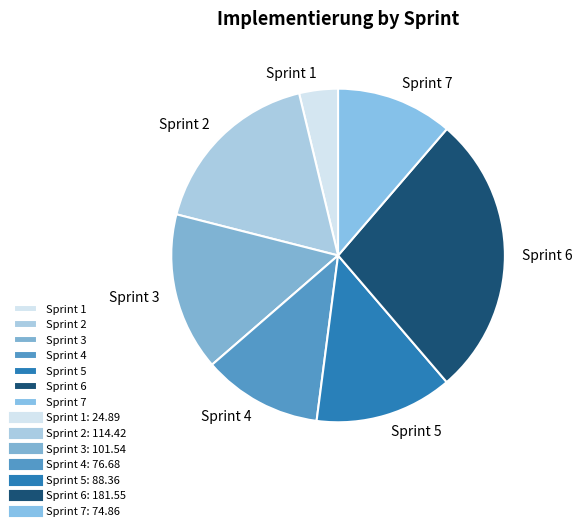

Does Sprint 6 represent more than half of the total?

No